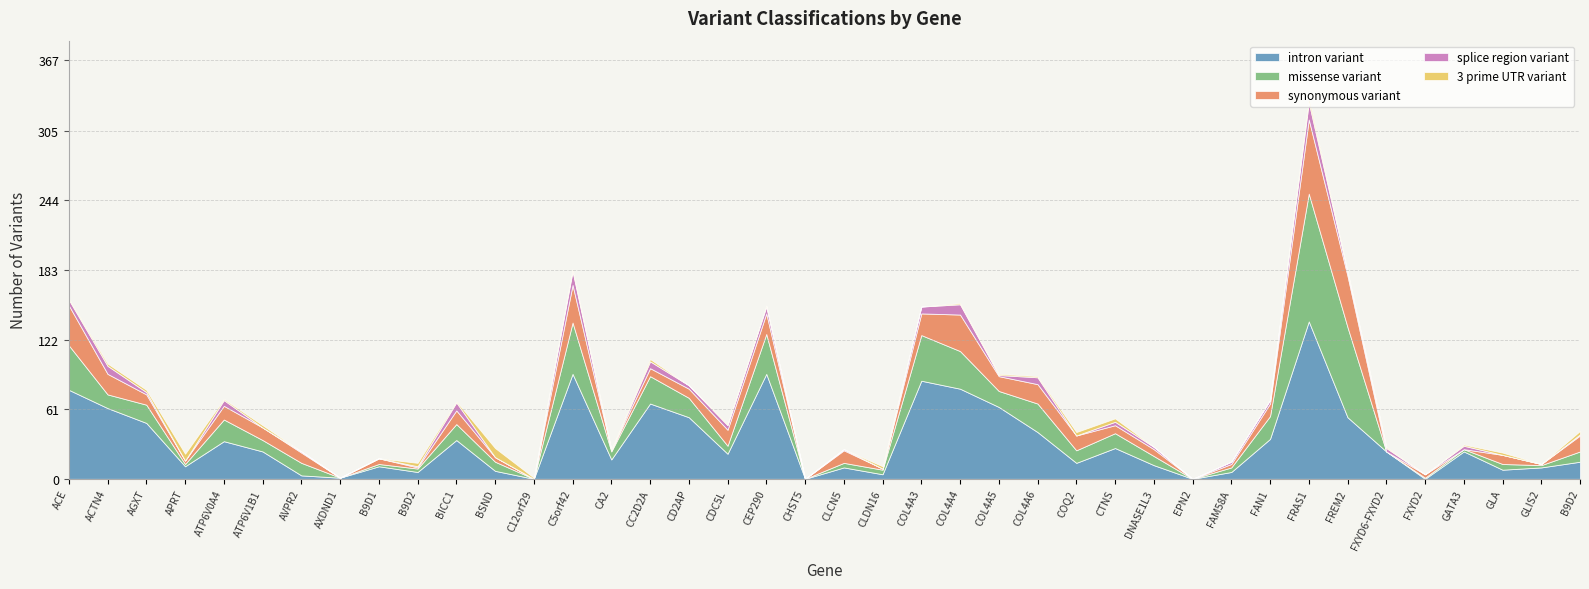

Does the chart have visible grid lines?

Yes